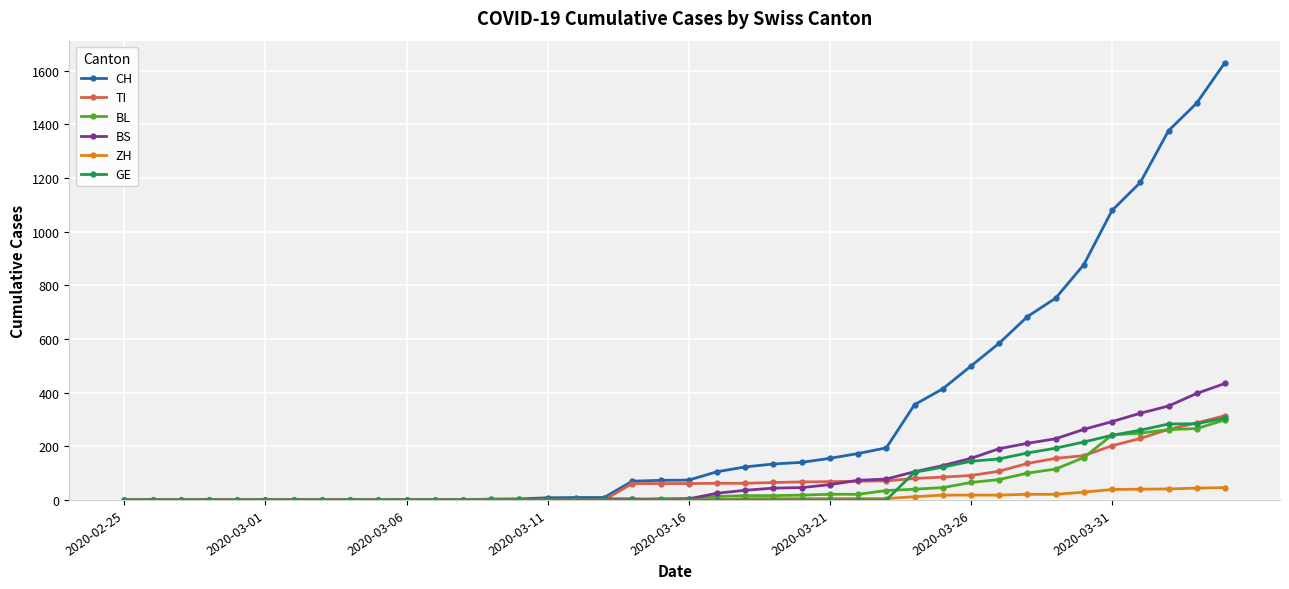

Count the number of data series in this chart.

6